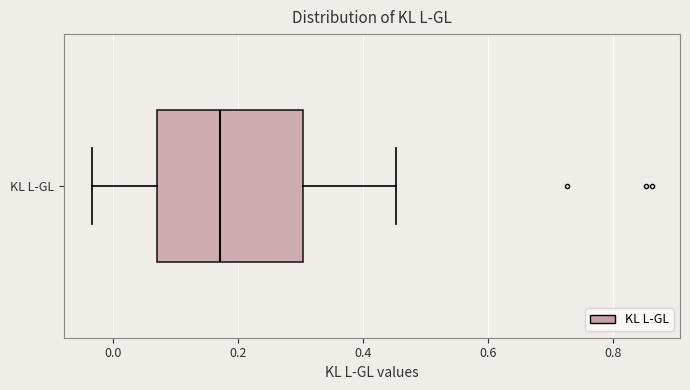

Where does the right whisker of the box for KL L-GL end on the x-axis? The values are not printed on the chart, so give them approximately, as read against the axis.

0.46